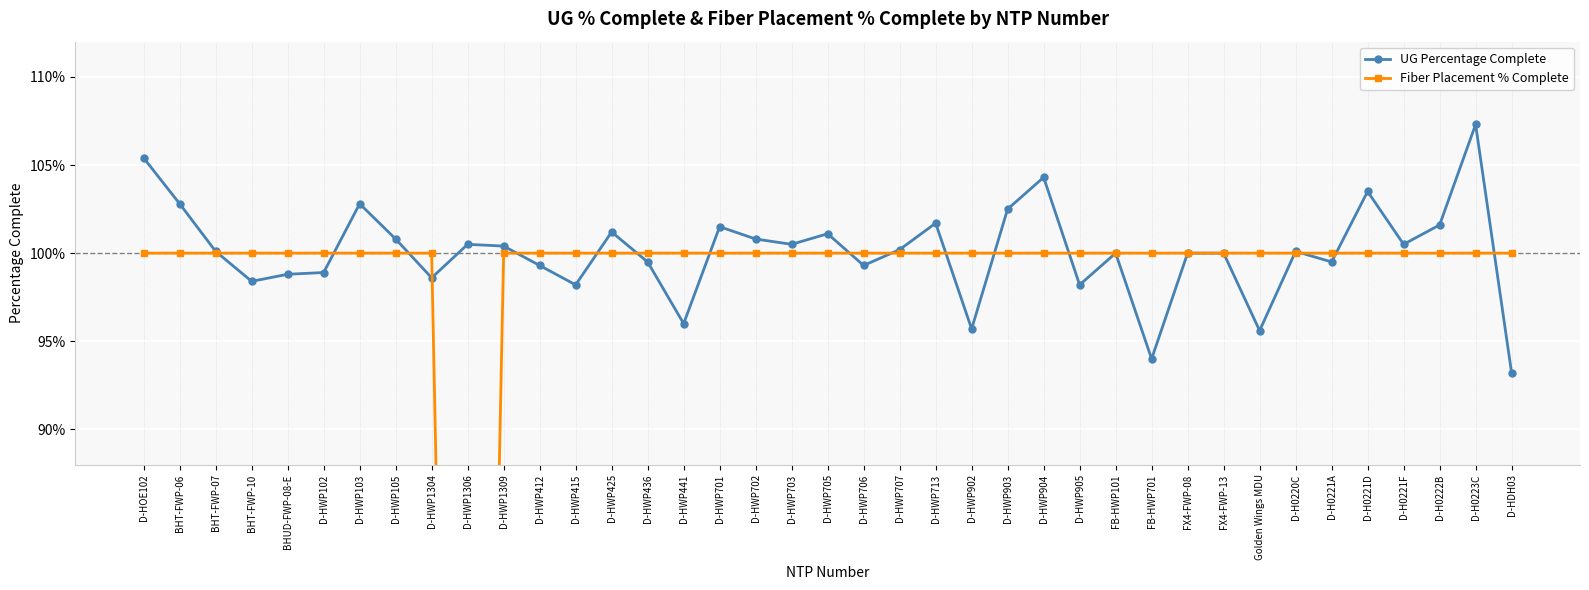

At which category is the sum across all series the highest?

D-H0223C